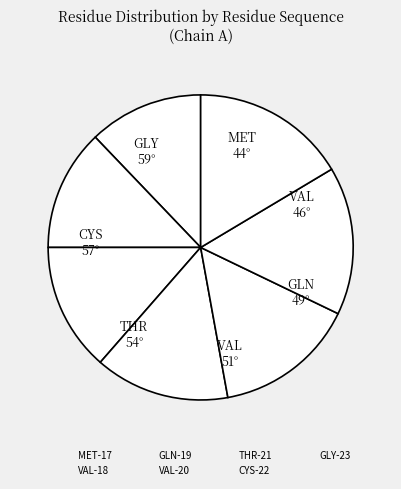

Do GLN-19 and VAL-20 together represent more than half of the pie?

No